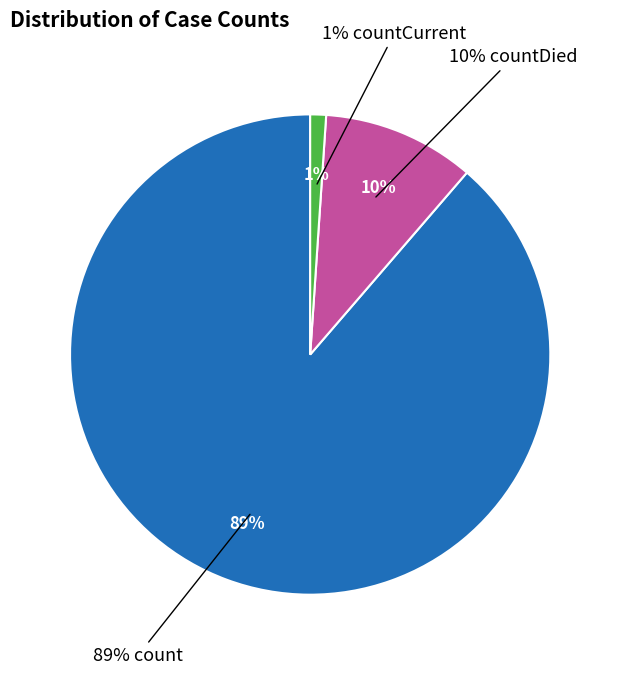

True or false: countCurrent accounts for 11% of the total.

False